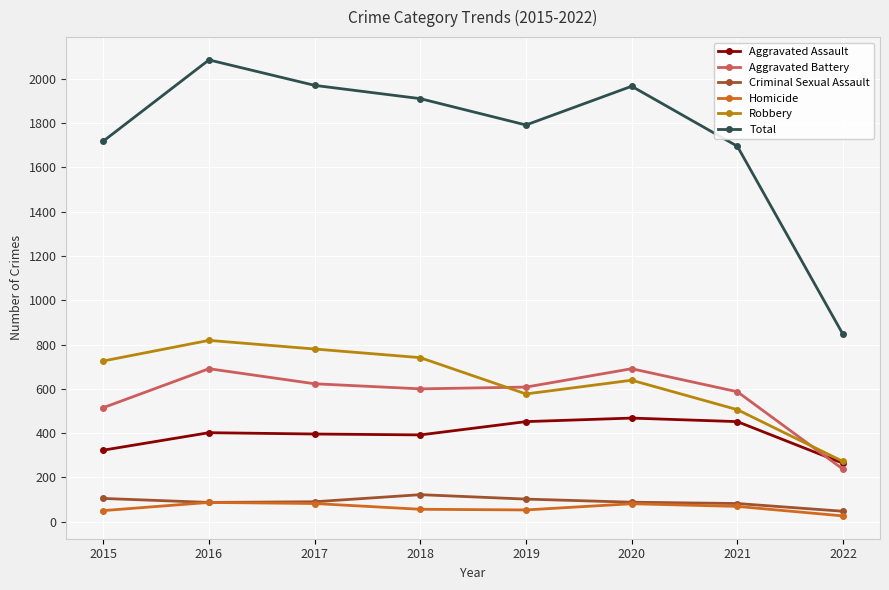

What is the value of the Total point at the 8th from the left?

846